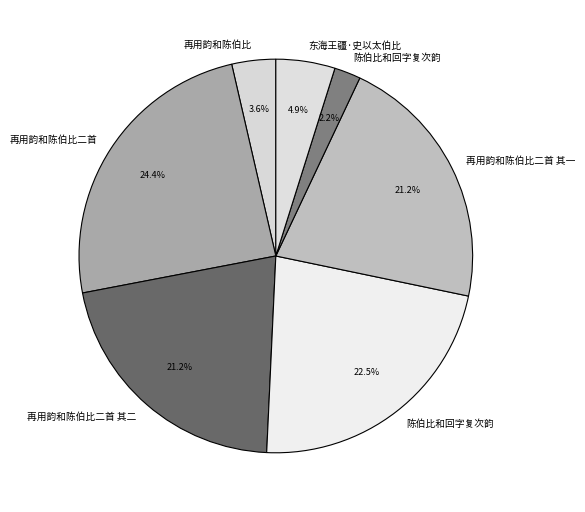

How many slices are in this pie chart?

7